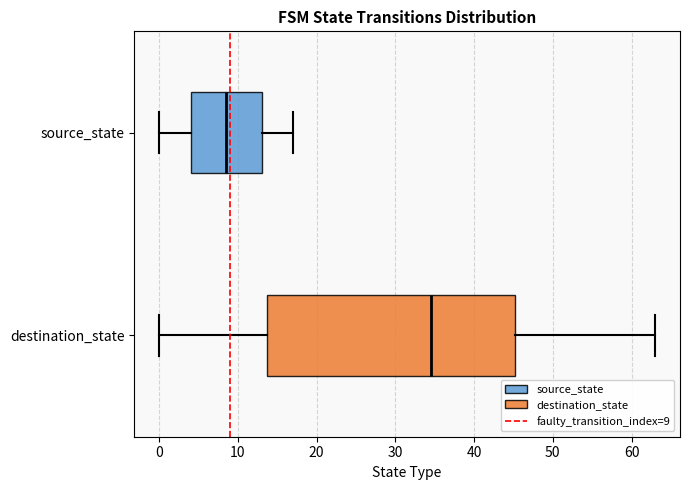

Which box has the furthest to the right median line?

destination_state